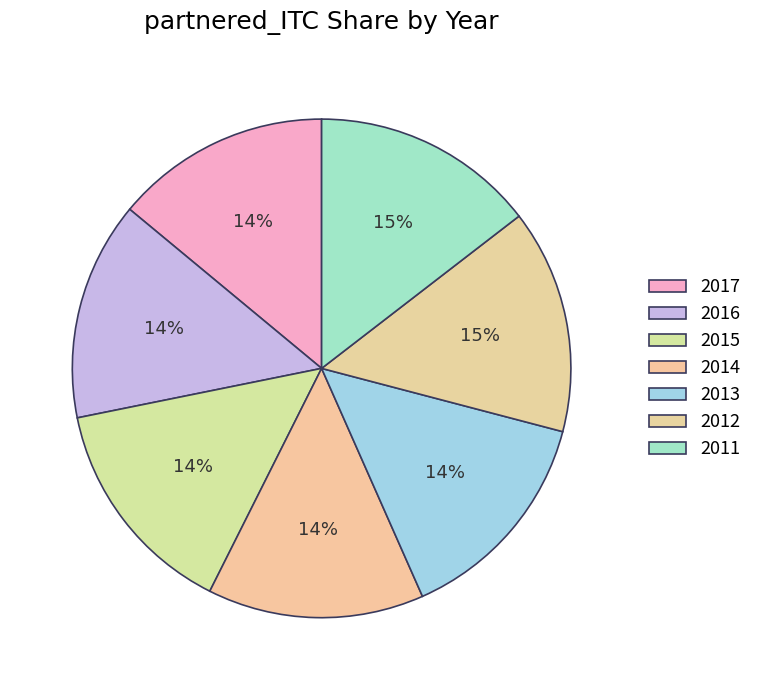

Count the number of slices in the pie.

7